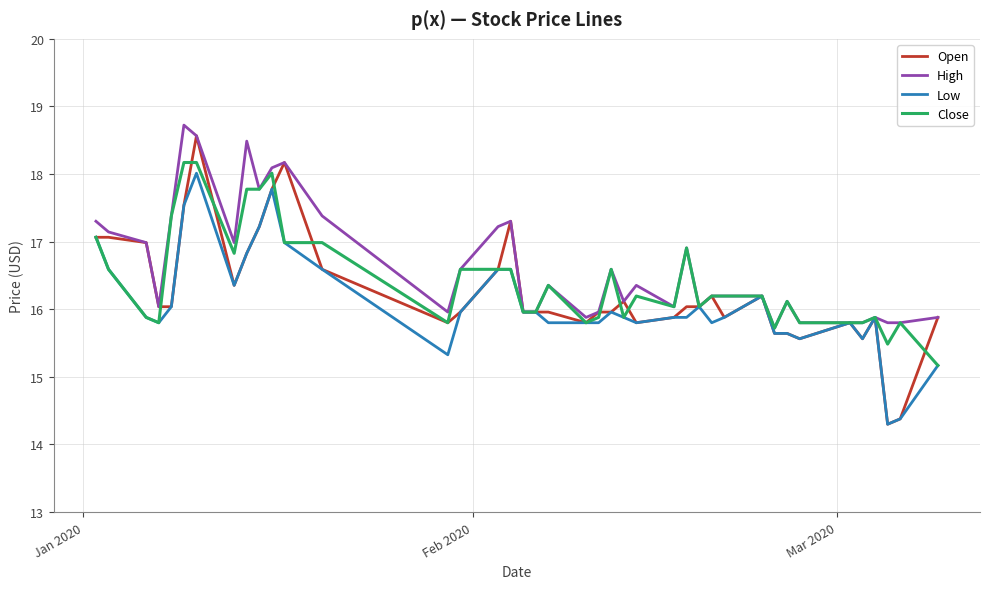

What is the maximum value shown in the chart?

18.7